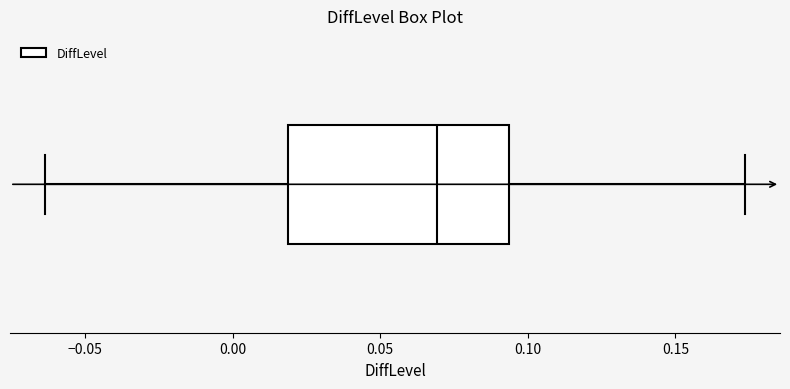

Read this box plot against the x-axis: the position of the median line, the range covered by the box, and the ends of both whiskers. The values are not printed on the chart, so give them approximately, as read against the axis.

median 0.070, box 0.020 to 0.095, whiskers -0.065 to 0.175